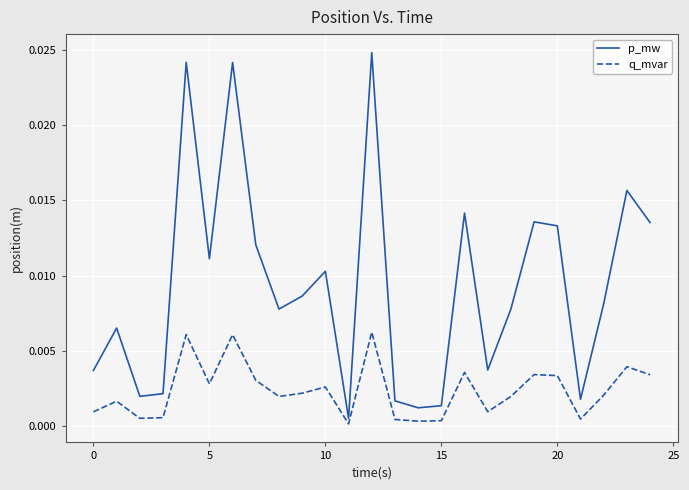

Which series has the largest range (max minus min)?

p_mw